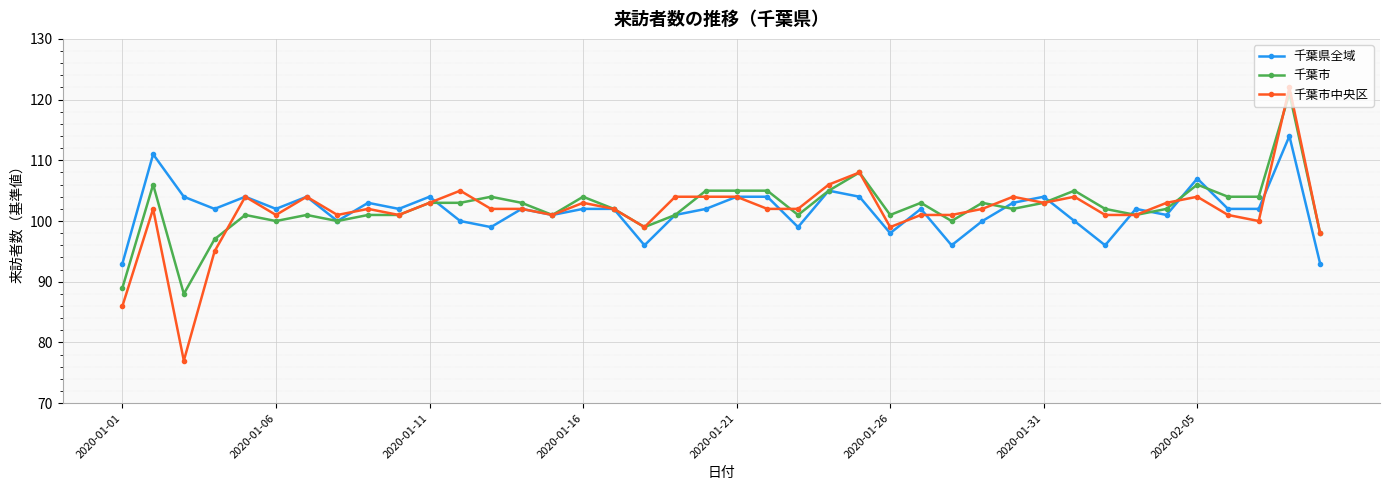

After their last crossing, which series has the higher values: 千葉県全域 or 千葉市中央区?

千葉市中央区